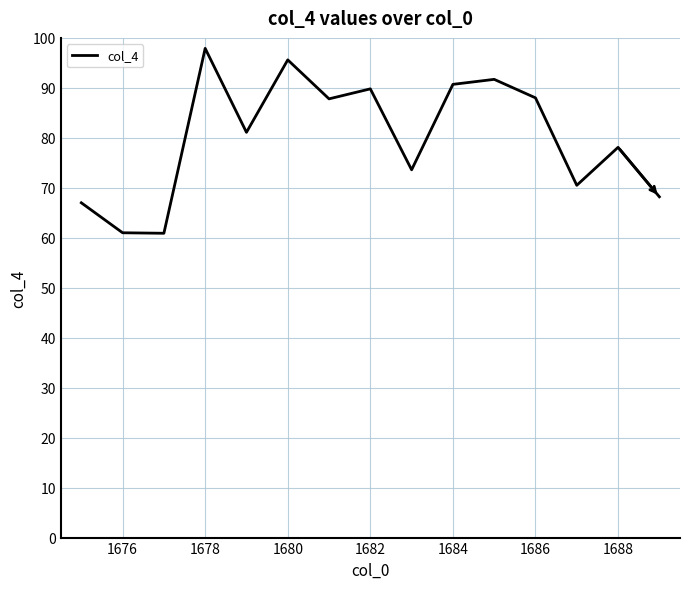

What is the minimum value shown in the chart?

60.9